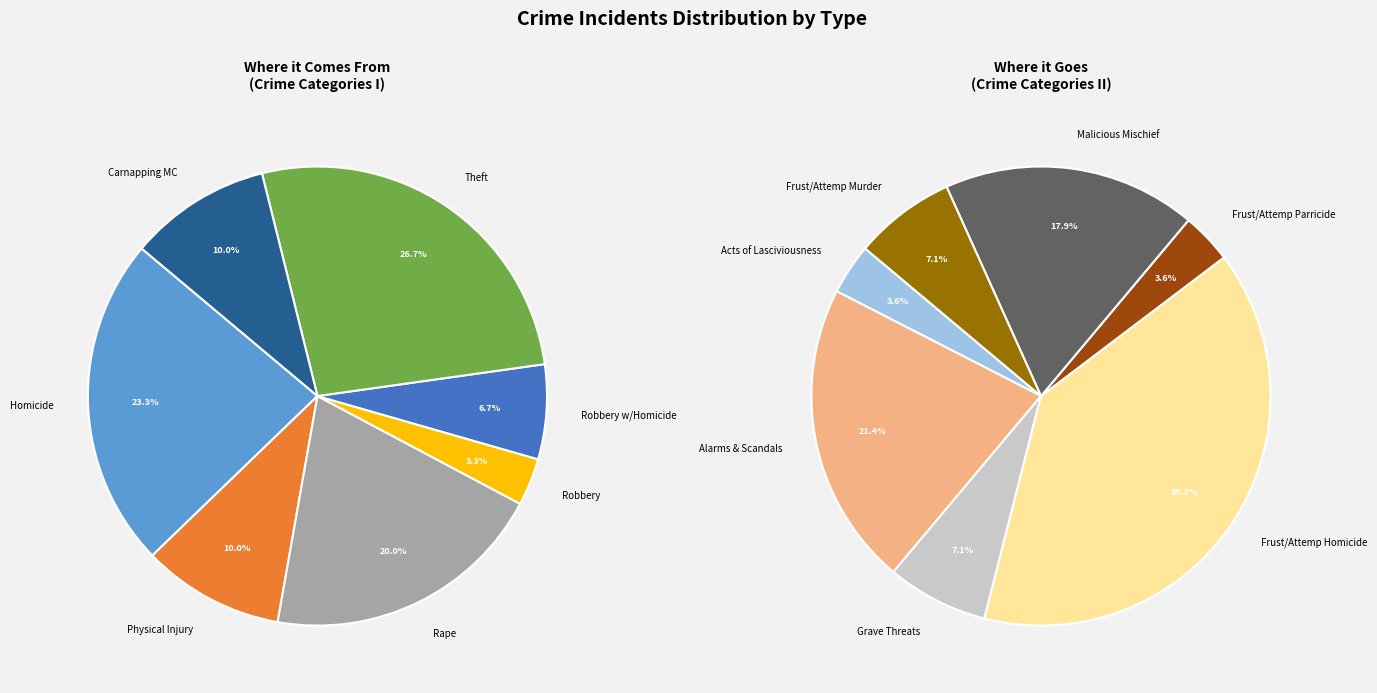

Count the number of slices in the pie.

14